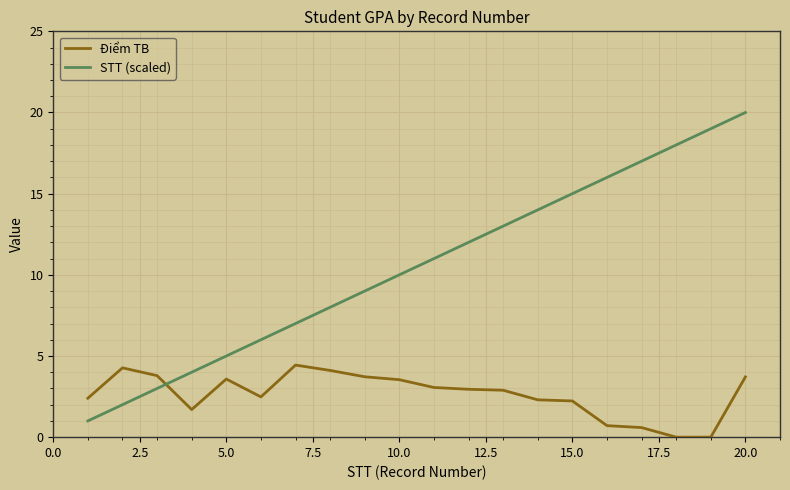

Which series has the largest range (max minus min)?

STT (scaled)